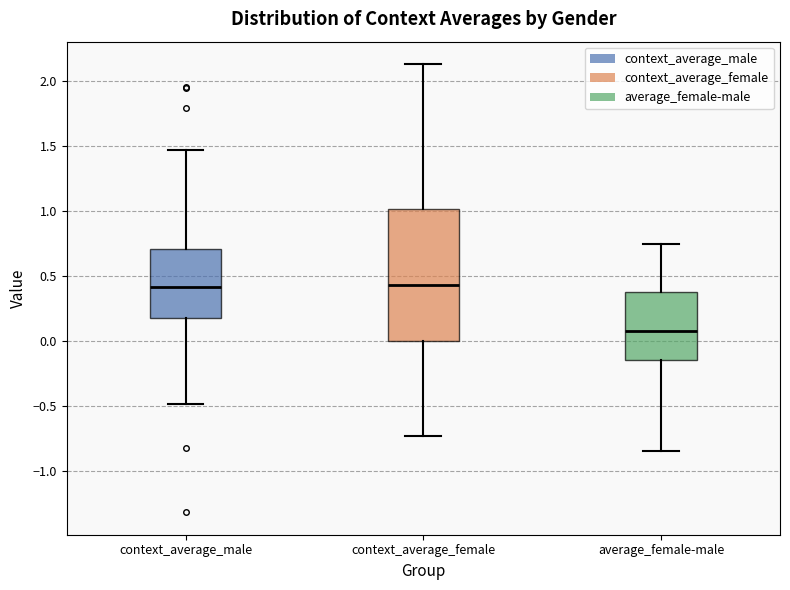

Reading left to right, read every box against the y-axis: the position of its median line, the range the box covers, and the ends of its whiskers. The values are not printed on the chart, so give them approximately, as read against the axis.

context_average_male: median 0.40, box 0.15 to 0.70, whiskers -0.50 to 1.45
context_average_female: median 0.45, box 0.00 to 1.00, whiskers -0.75 to 2.15
average_female-male: median 0.05, box -0.15 to 0.35, whiskers -0.85 to 0.75